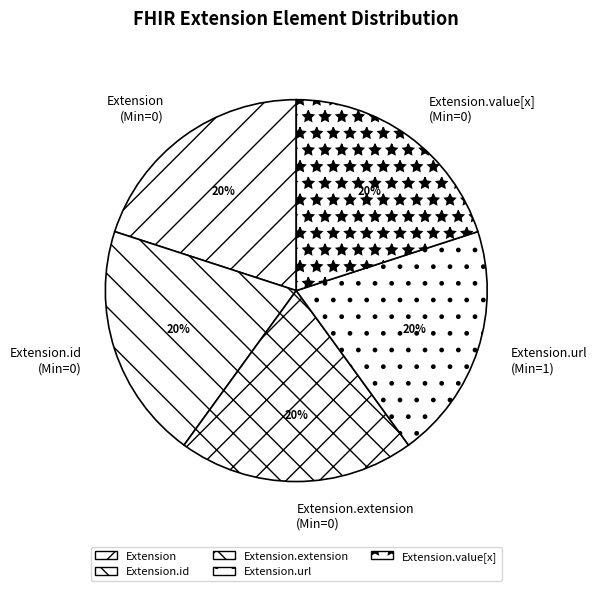

The Extension.url (Min=1) slice represents 29% of the pie. True or false?

False